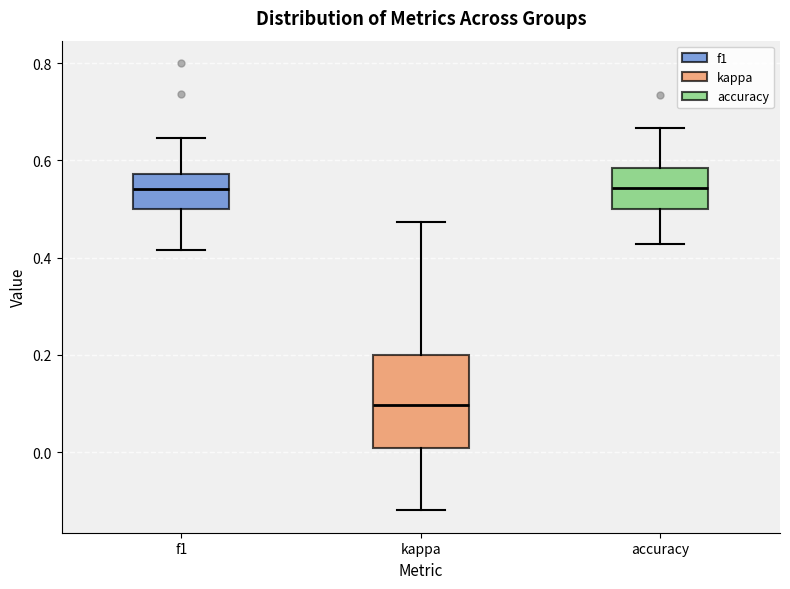

Which box is the tallest, from its lower edge to its upper edge?

kappa